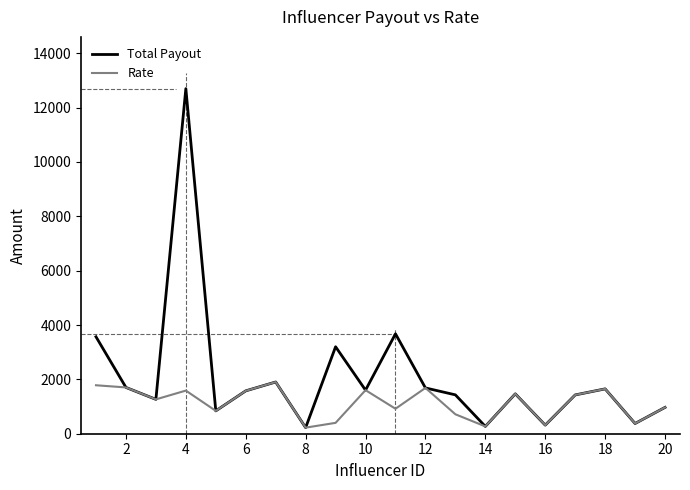

What is the greatest value displayed?

12696